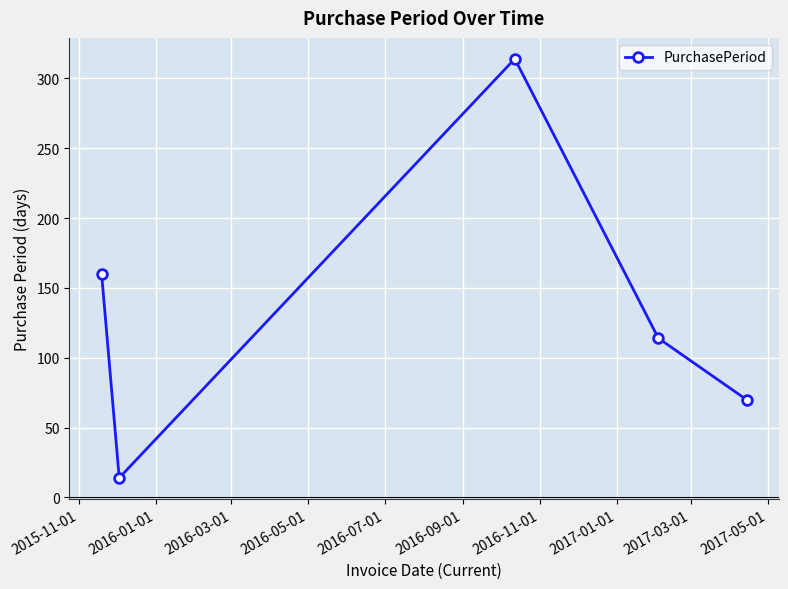

What is the value of the 3rd point from the left?

314